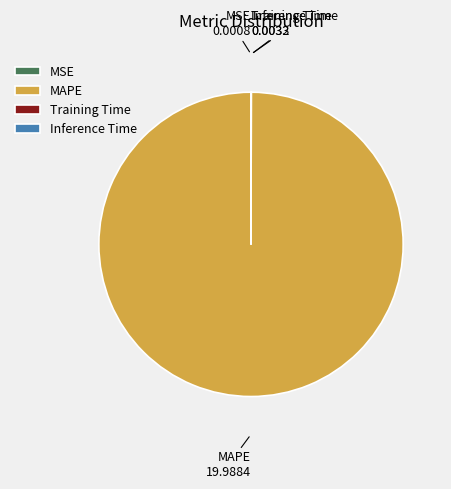

Does MAPE represent more than half of the total?

Yes